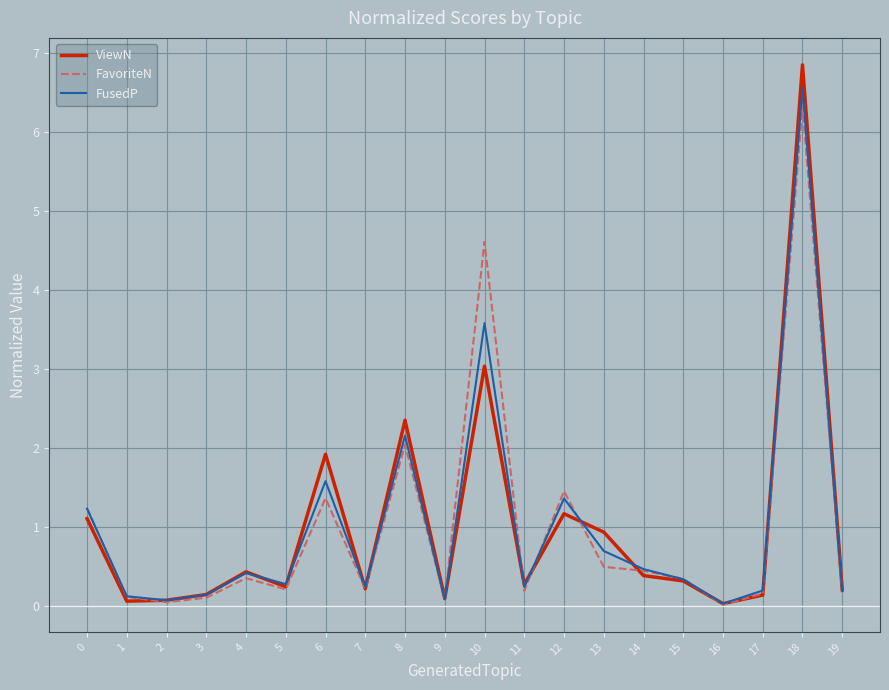

Which series changed the most between 9 and 18?

ViewN